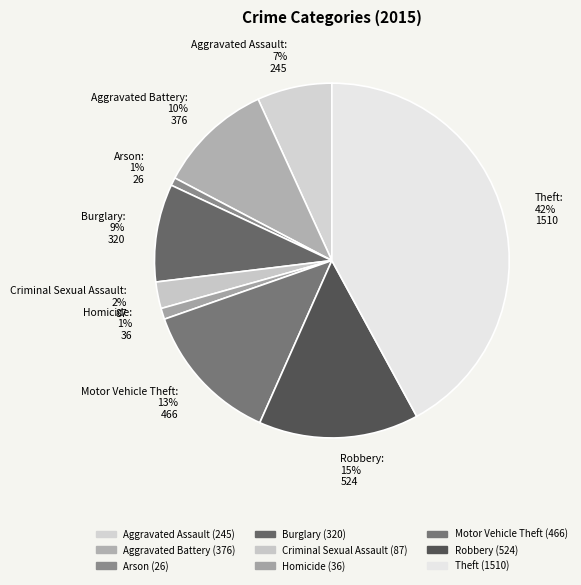

True or false: Burglary accounts for 9% of the total.

True